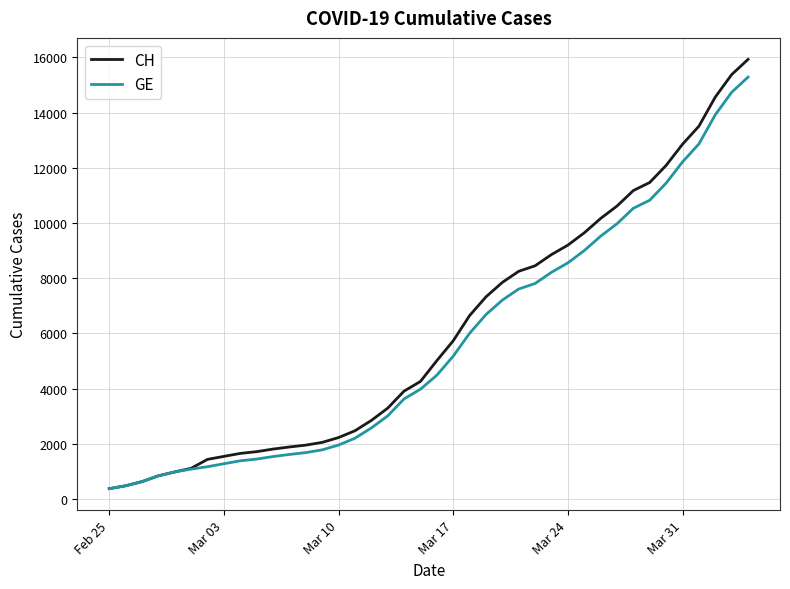

What is the maximum value shown in the chart?

15926